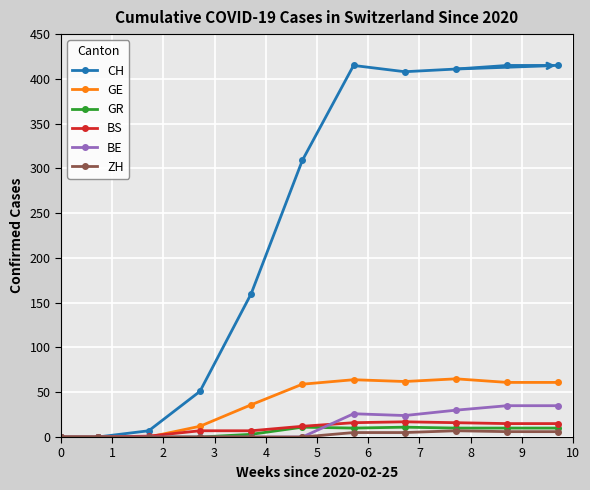

What is the sum of all BE values?

150